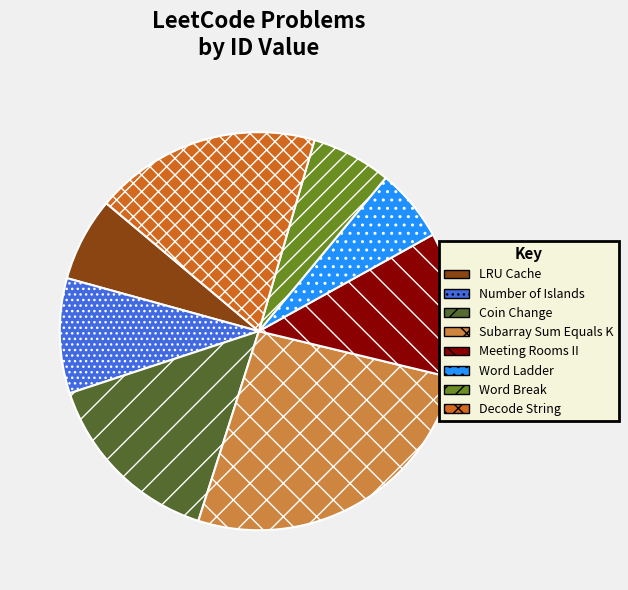

How many segments does this pie chart have?

8